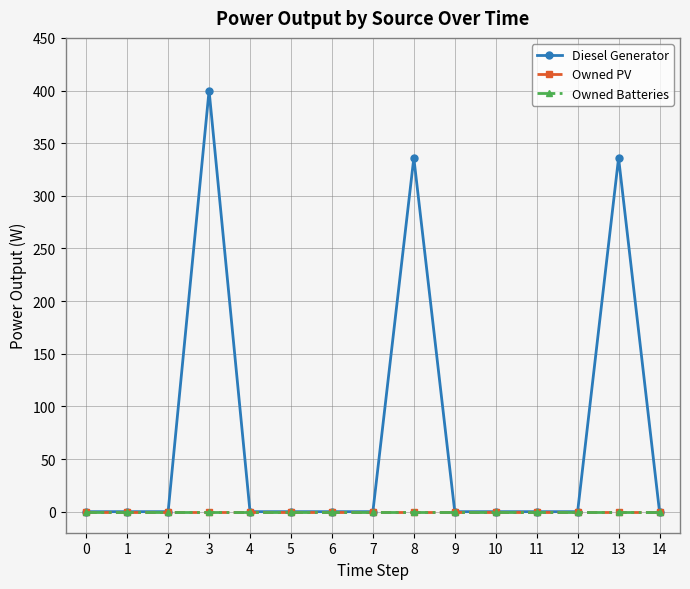

Which series has the largest total across all categories?

Diesel Generator